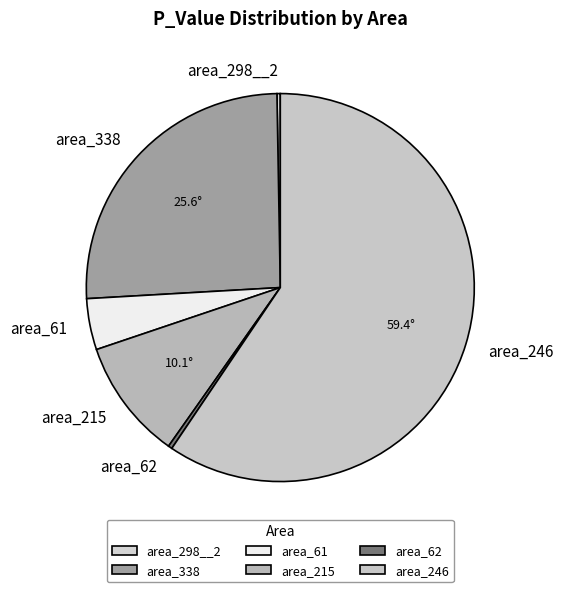

Which category has the biggest portion of the pie?

area_246